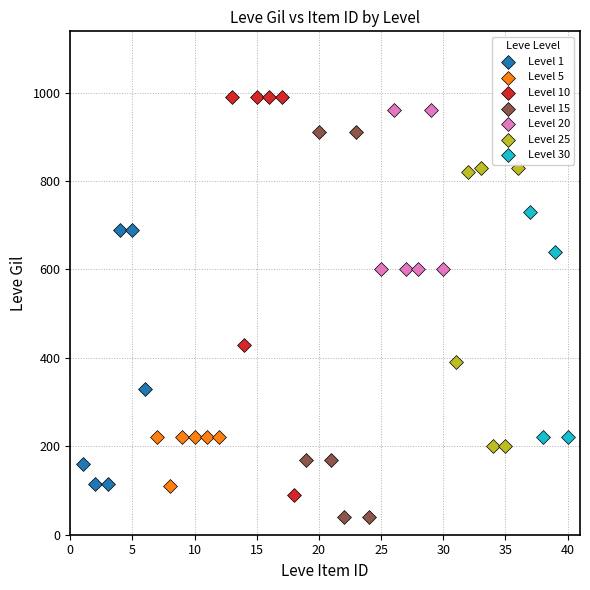

What are all the series names shown in the legend?

Level 1, Level 5, Level 10, Level 15, Level 20, Level 25, Level 30